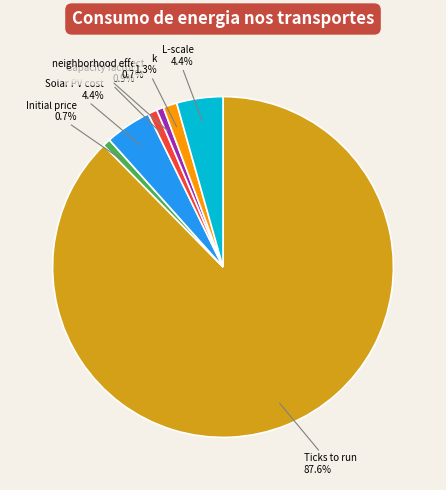

To the nearest percent, what portion does k represent?

1%